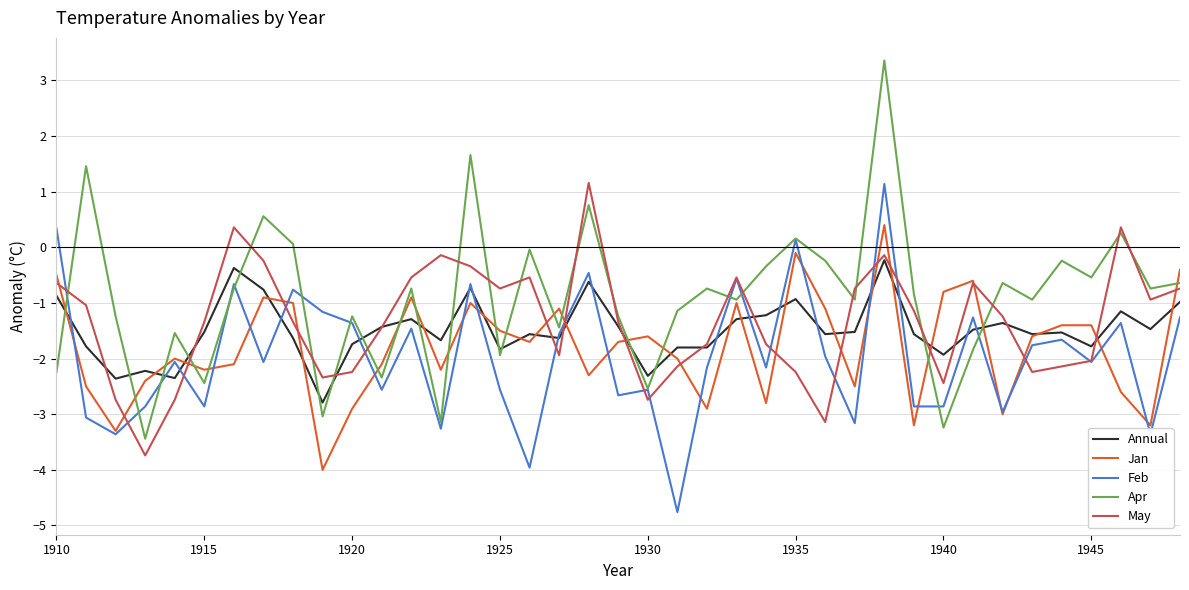

True or false: Annual and Apr intersect in this chart.

True